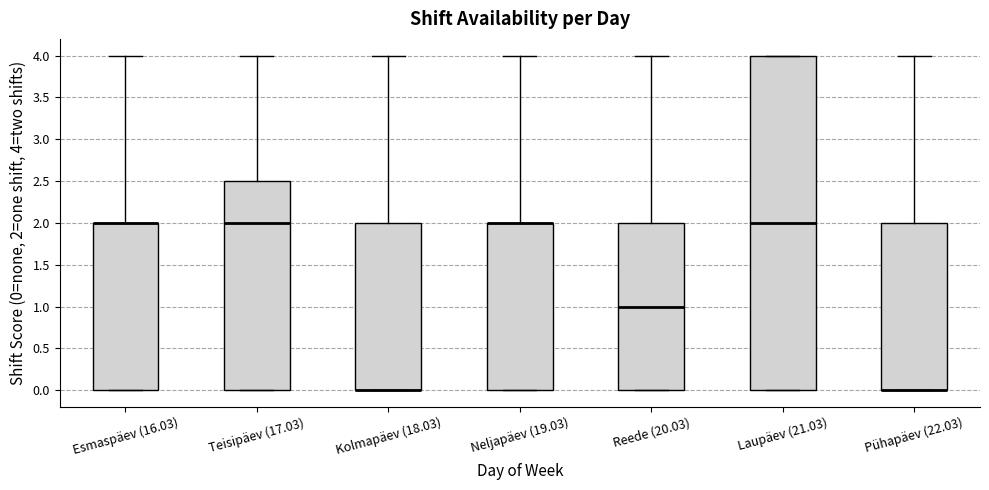

Where is the upper edge of the box for Reede (20.03) on the y-axis? The values are not printed on the chart, so give them approximately, as read against the axis.

2.0